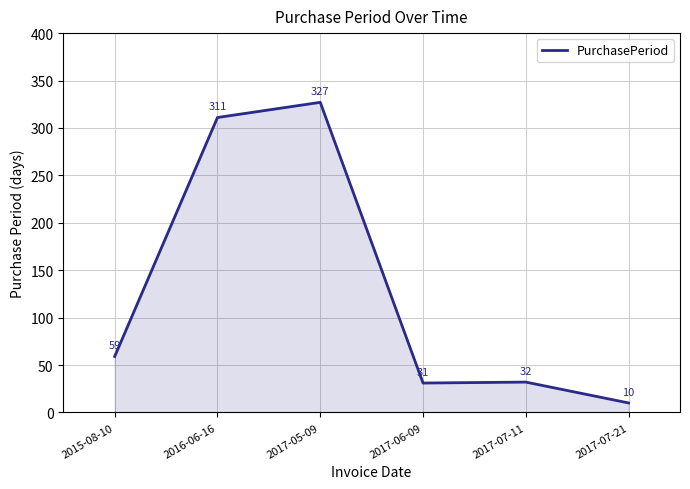

The value at 2017-06-09 is 31. True or false?

True